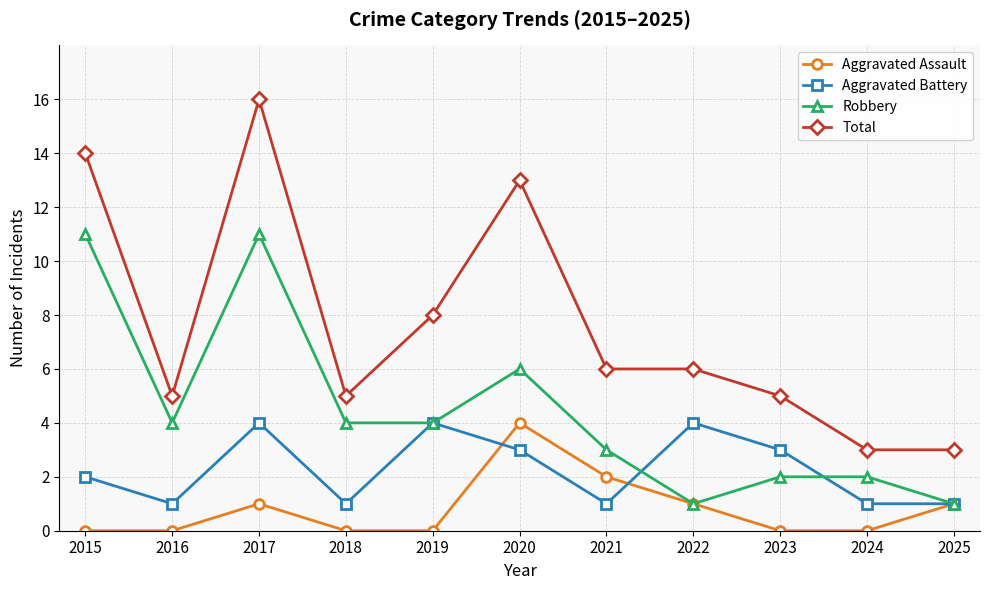

Which label corresponds to the largest value in the chart?

2017